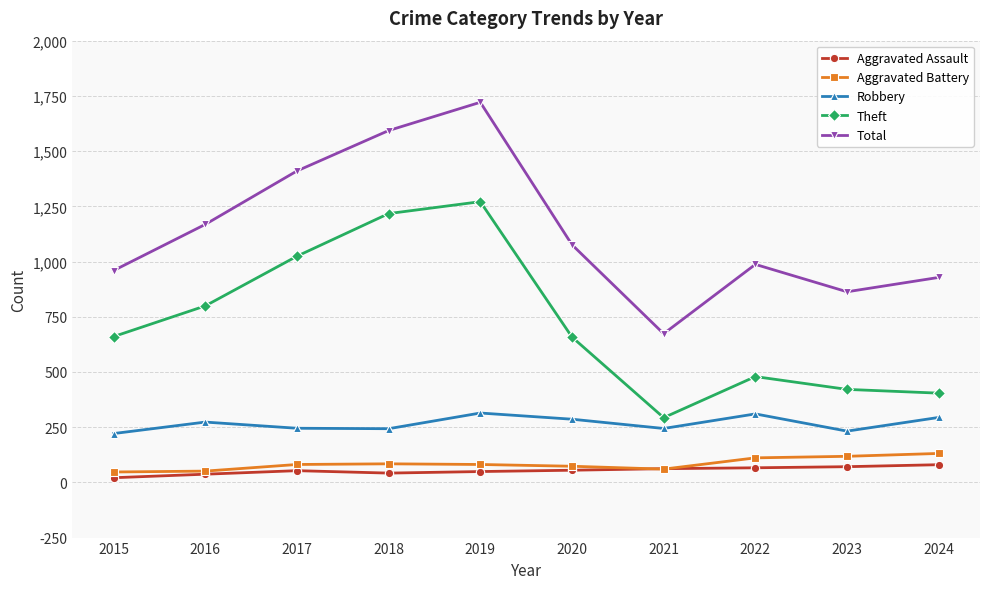

Count the number of categories in the chart.

10